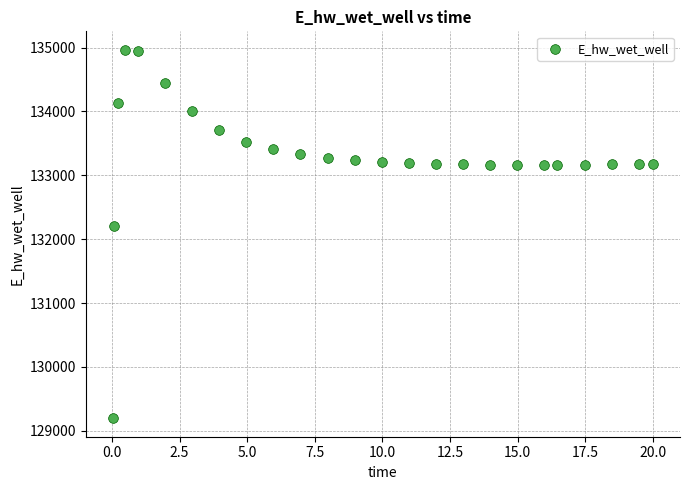

What is the range of Y values (max minus min)?

5770.3